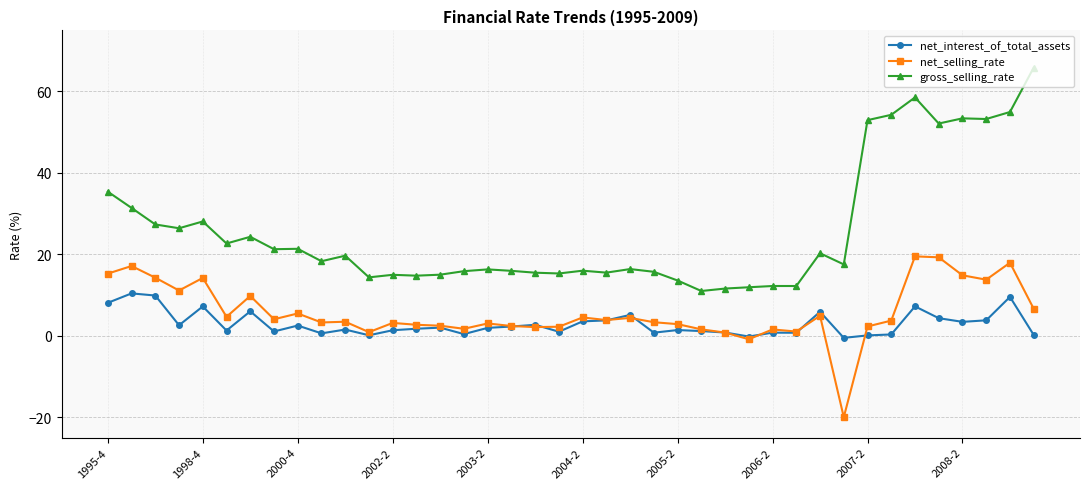

What is the value of the net_selling_rate point at the 37th from the left?

14.8